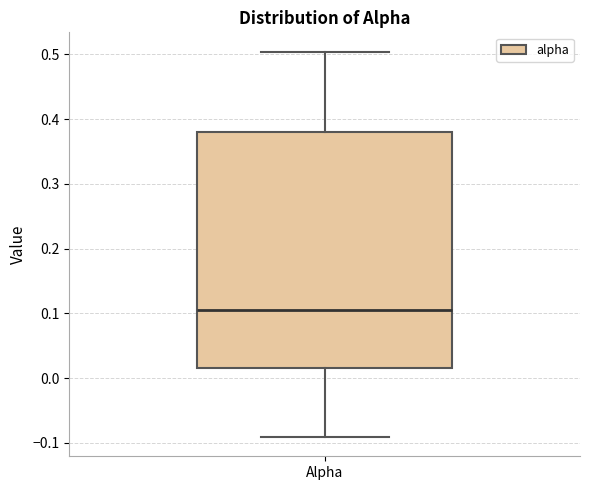

Where does the upper whisker of the box for Alpha end on the y-axis? The values are not printed on the chart, so give them approximately, as read against the axis.

0.50